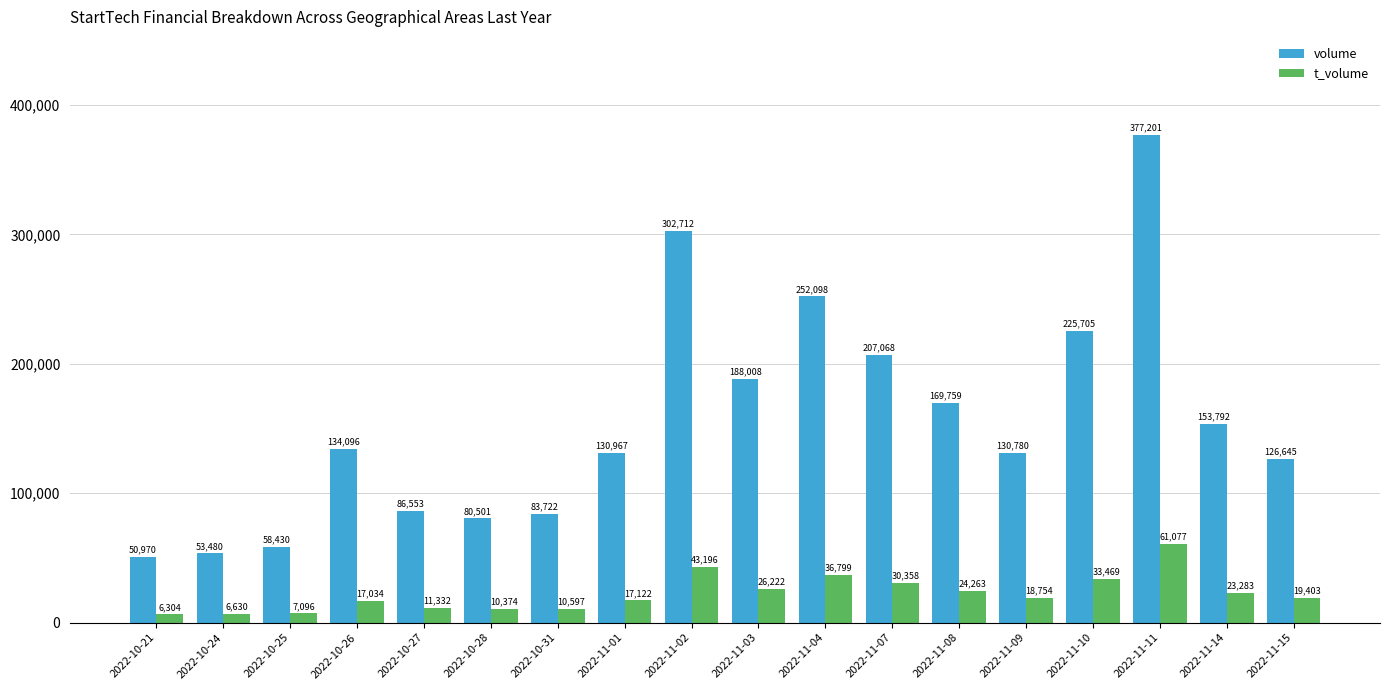

What is the sum of all volume values?

2812487